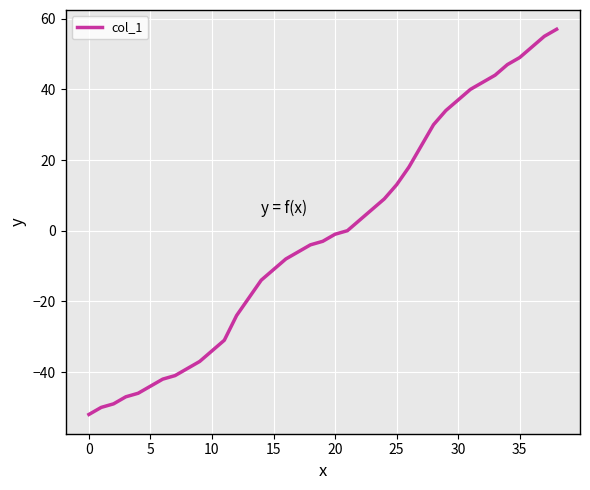

What is the difference between the maximum and minimum values?

109